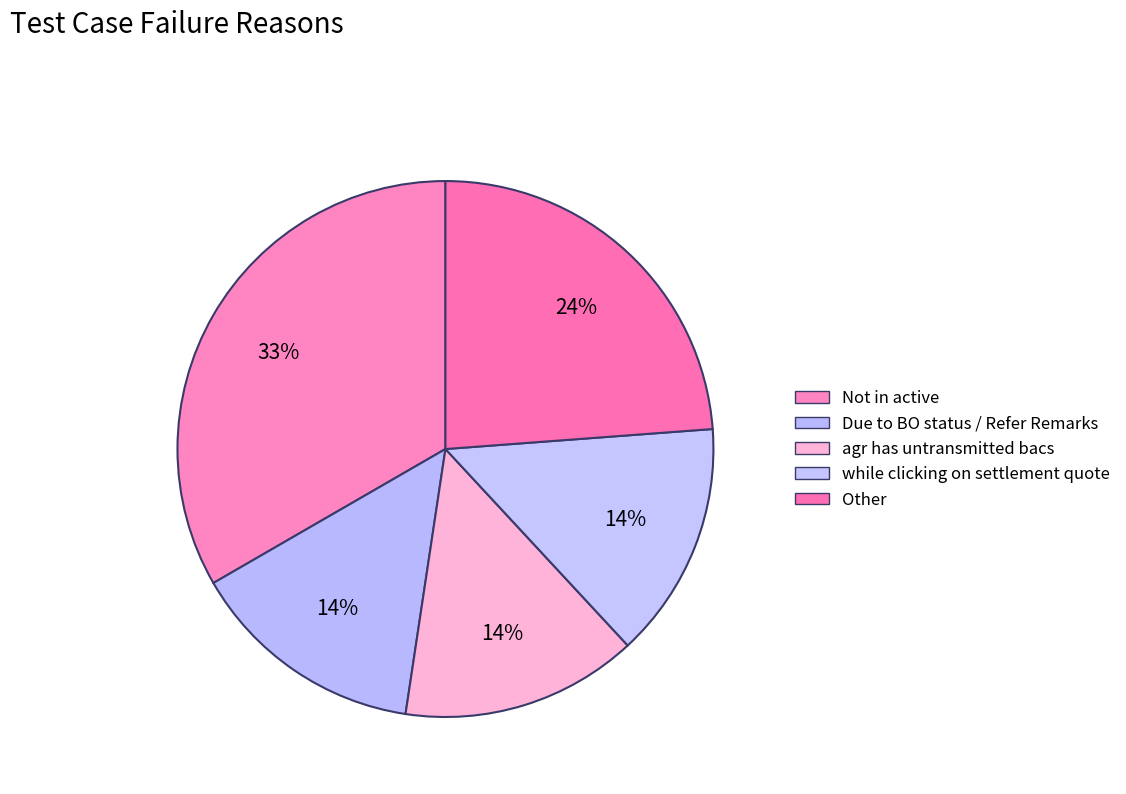

Between Other and Due to BO status / Refer Remarks, which is larger?

Other